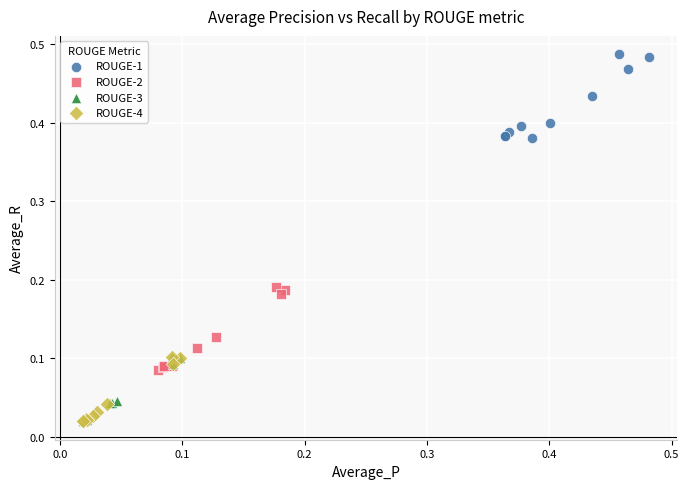

Which series contains the highest Y value?

ROUGE-1